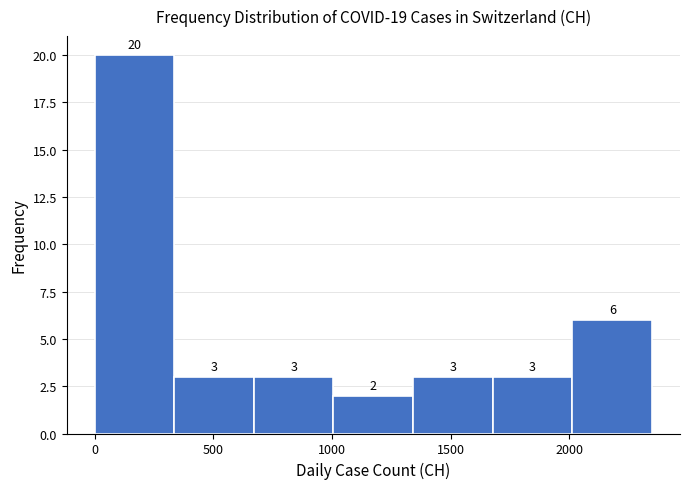

What is the height of the bar covering 1700 to 2000 on the x-axis? The bar edges are not printed on the chart, so give them approximately, as read against the axis.

3